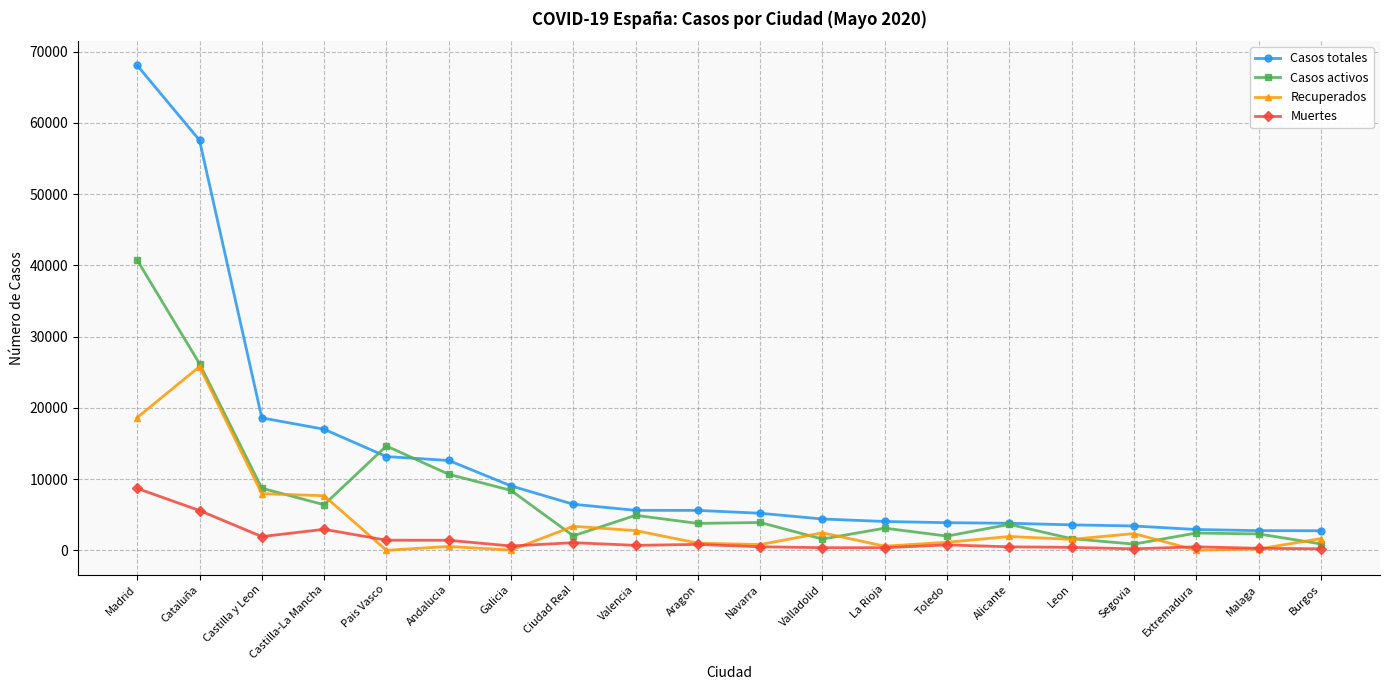

How many lines are shown in the chart?

4